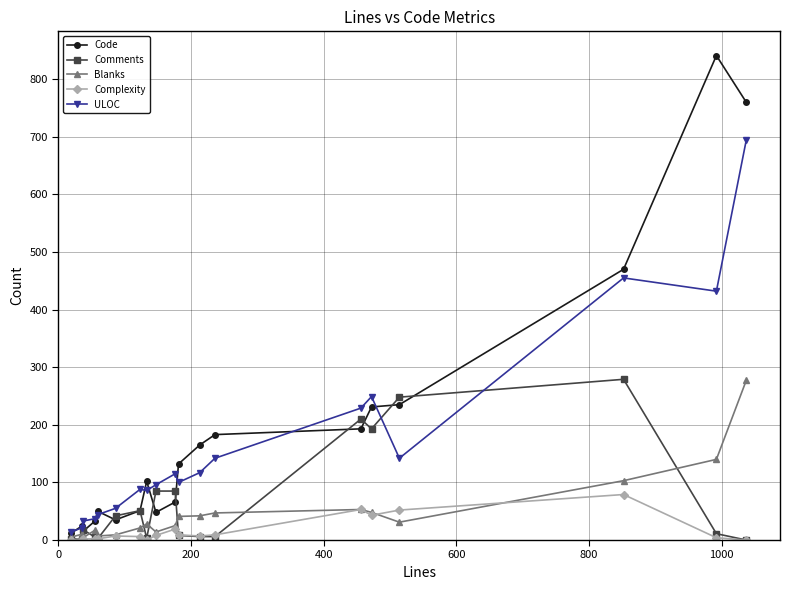

True or false: Complexity has more than 0 interior local peaks.

True